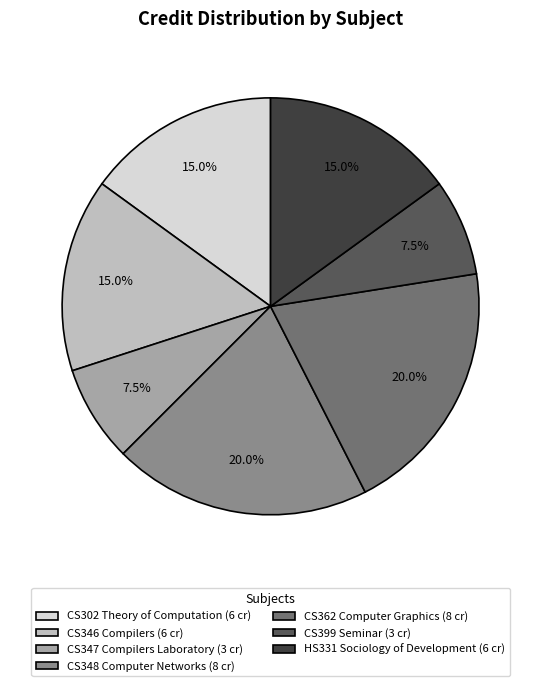

To the nearest percent, what portion does CS302 Theory of Computation represent?

15%